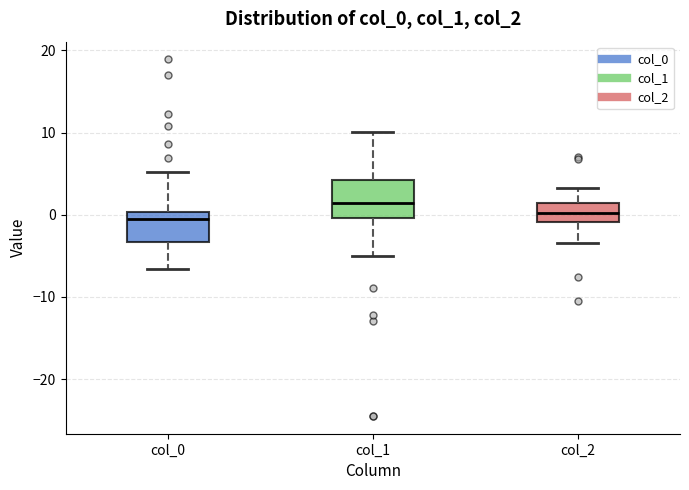

Where is the upper edge of the box for col_0 on the y-axis? The values are not printed on the chart, so give them approximately, as read against the axis.

0